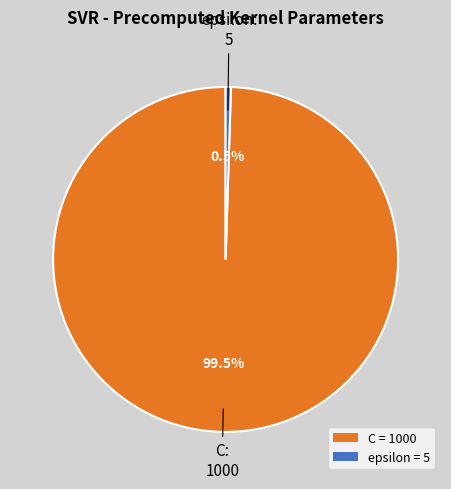

True or false: C accounts for 92% of the total.

False